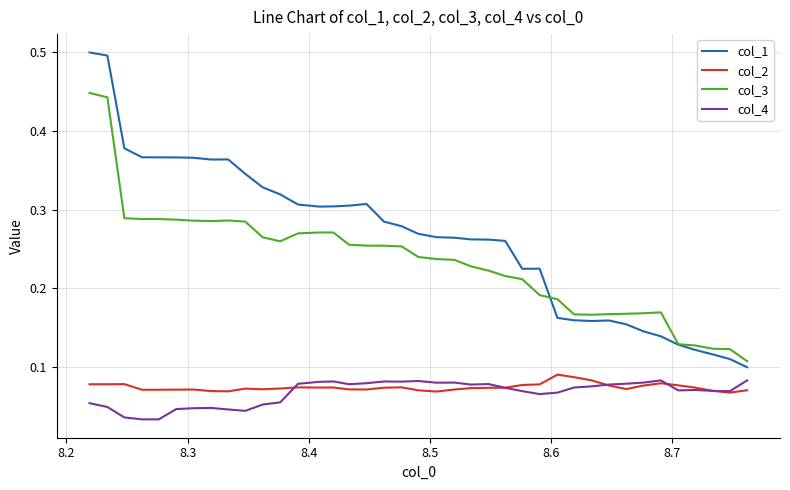

Which series has the largest range (max minus min)?

col_1